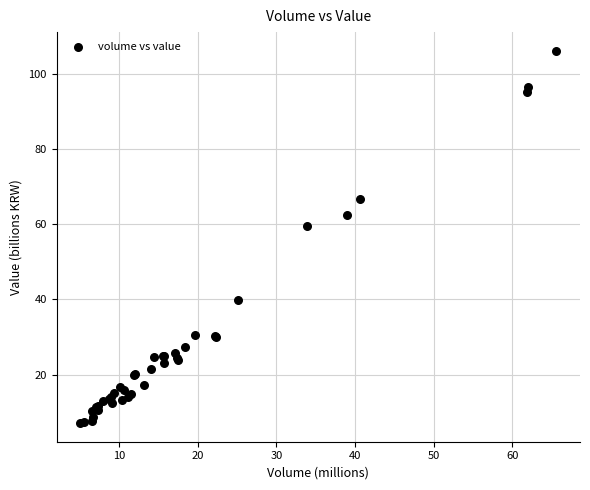

What Y value in the scatter plot is closest to 56?

59.5